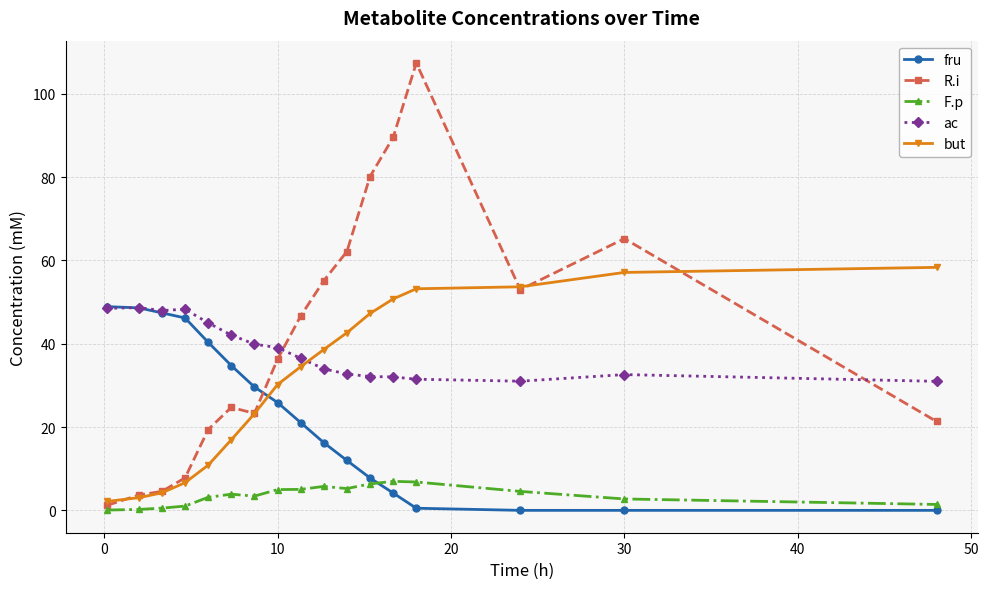

True or false: ac and F.p intersect in this chart.

False